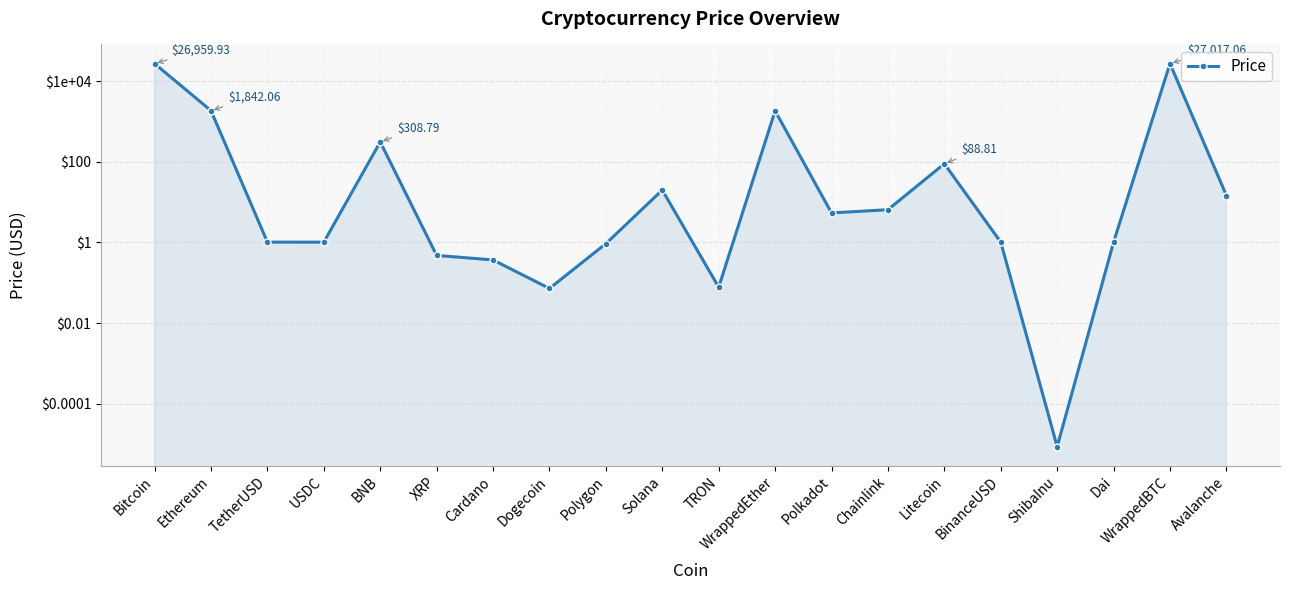

Where is the first local minimum?

USDC